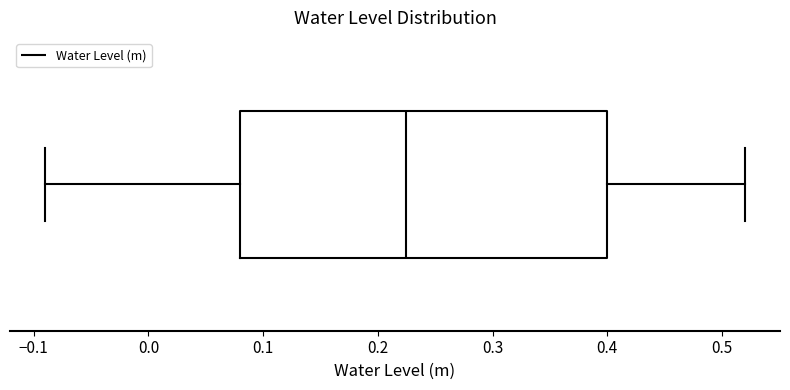

Read this box plot against the x-axis: the position of the median line, the range covered by the box, and the ends of both whiskers. The values are not printed on the chart, so give them approximately, as read against the axis.

median 0.22, box 0.08 to 0.40, whiskers -0.09 to 0.52